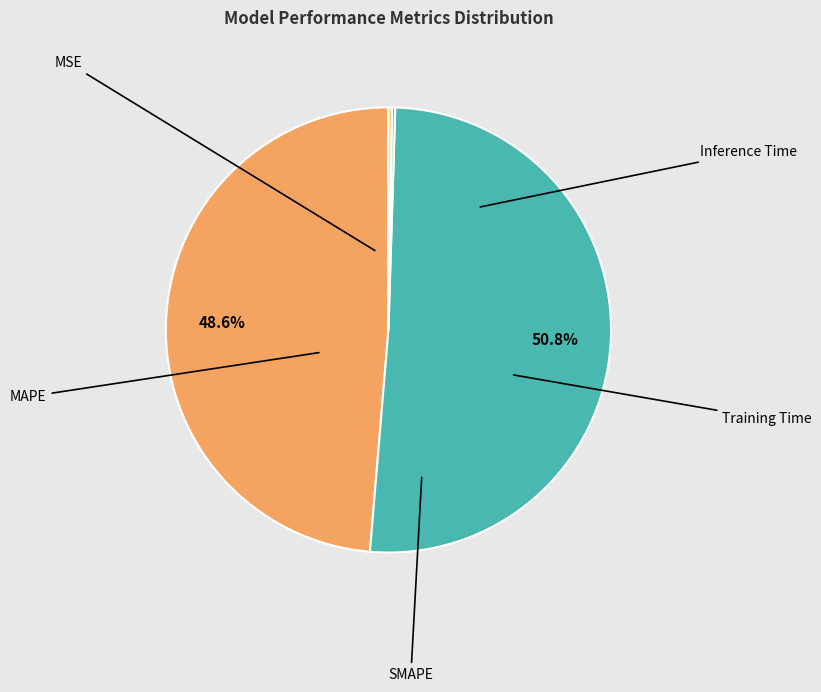

Is there a majority slice in this chart?

Yes